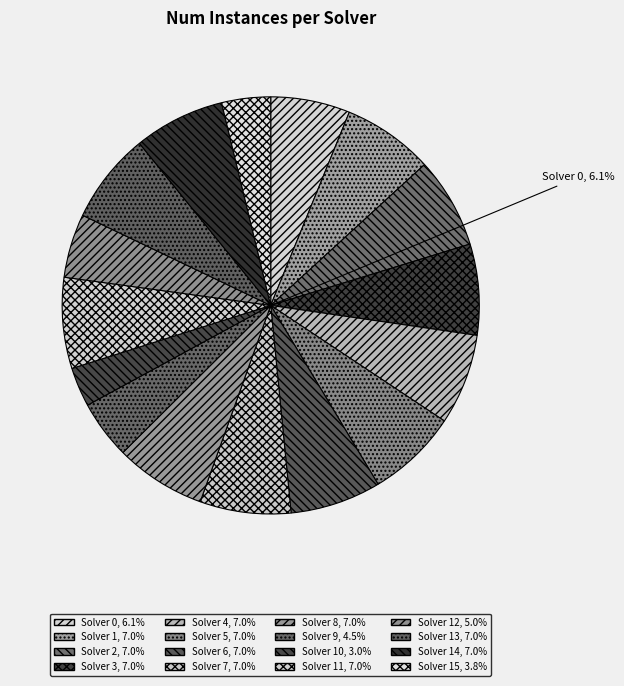

Which slice is the largest?

1